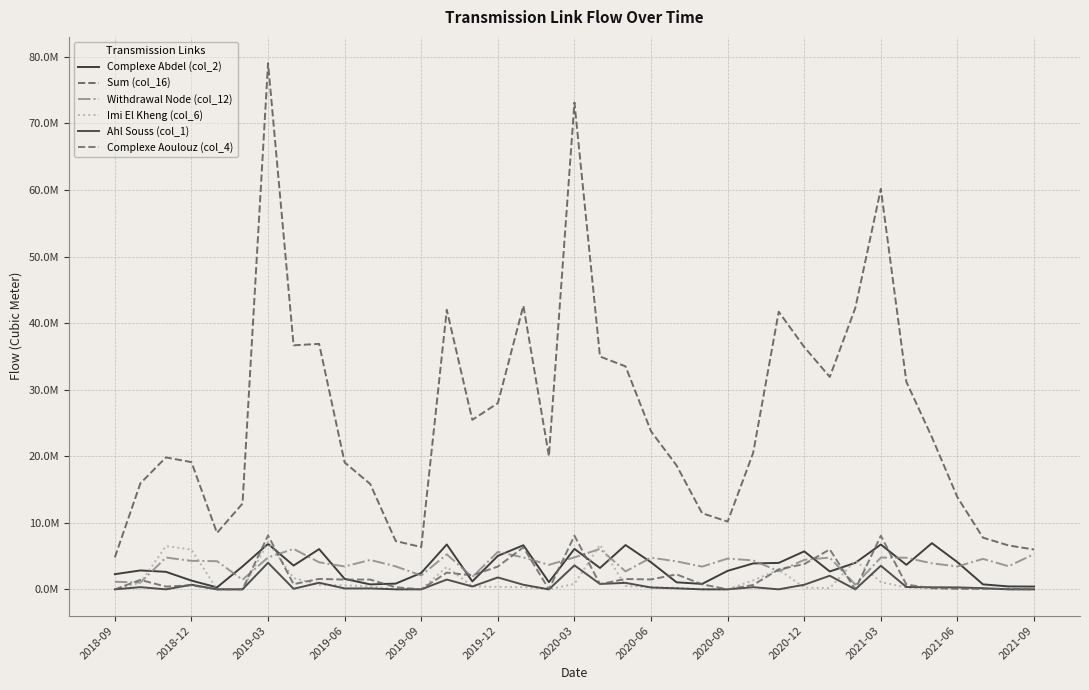

Which series has the largest total across all categories?

Sum (col_16)